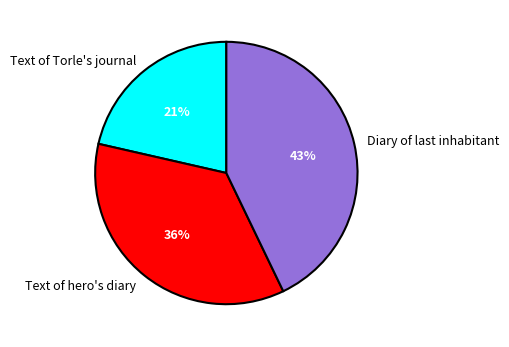

To the nearest percent, what percentage of the pie is Text of Torle's journal?

21%